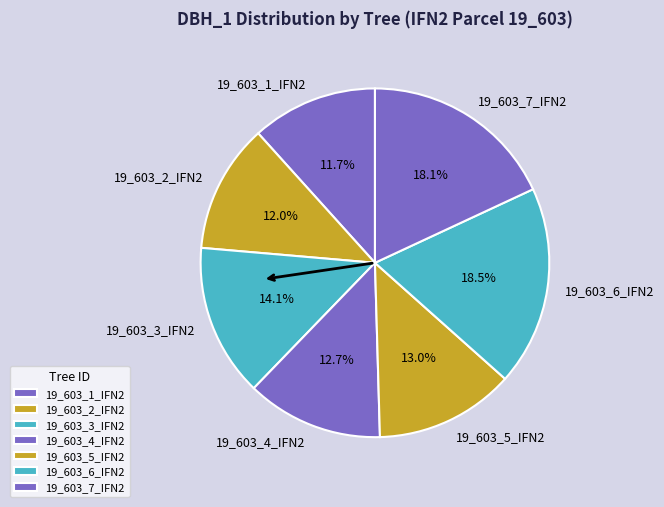

Does any single category account for the majority?

No